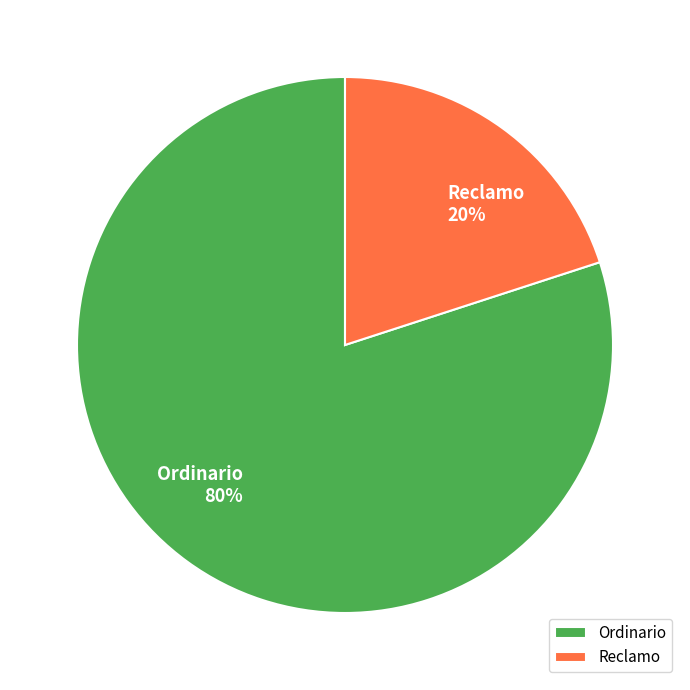

Is it true that Reclamo is 20% of the pie?

True